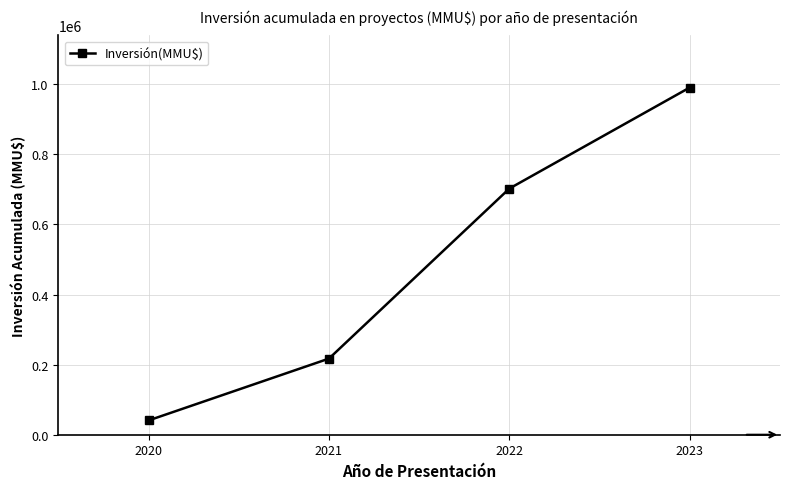

Does the chart display data point markers on the line(s)?

Yes